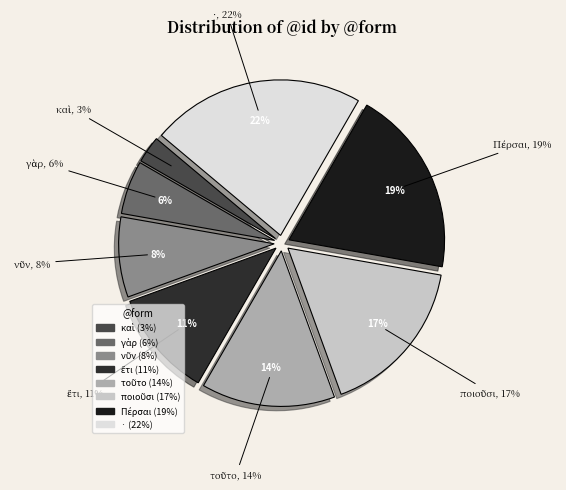

How many segments does this pie chart have?

8